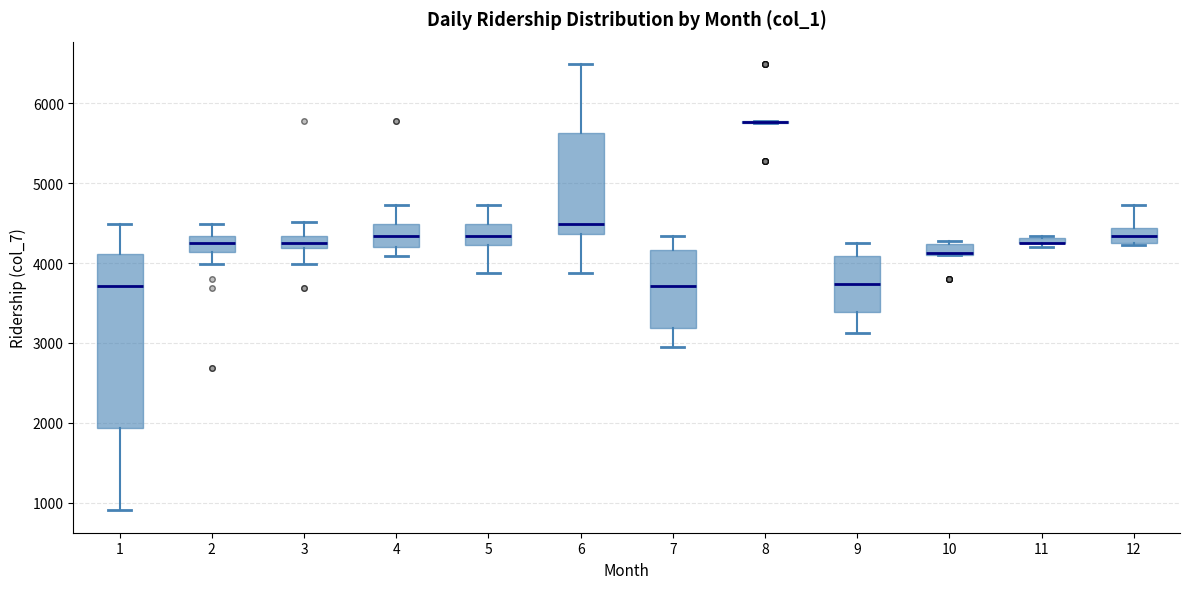

Comparing the boxes themselves (not the whiskers), which one is the tallest?

1